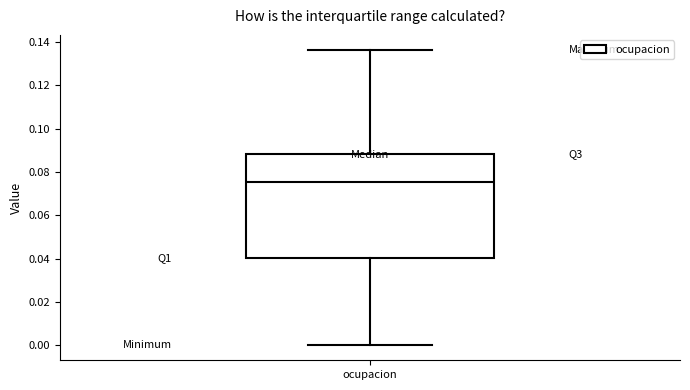

Transcribe this box plot: give where the median line is, the range the box spans, and where the two whiskers end, as read against the y-axis. The values are not printed on the chart, so give them approximately, as read against the axis.

median 0.076, box 0.040 to 0.088, whiskers 0.000 to 0.136